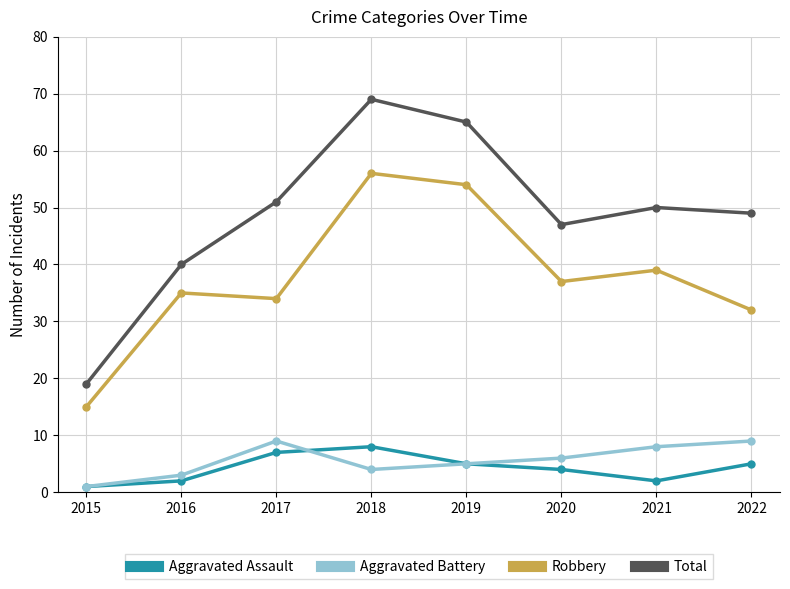

True or false: Aggravated Battery has a value of 5 at 2019.

True